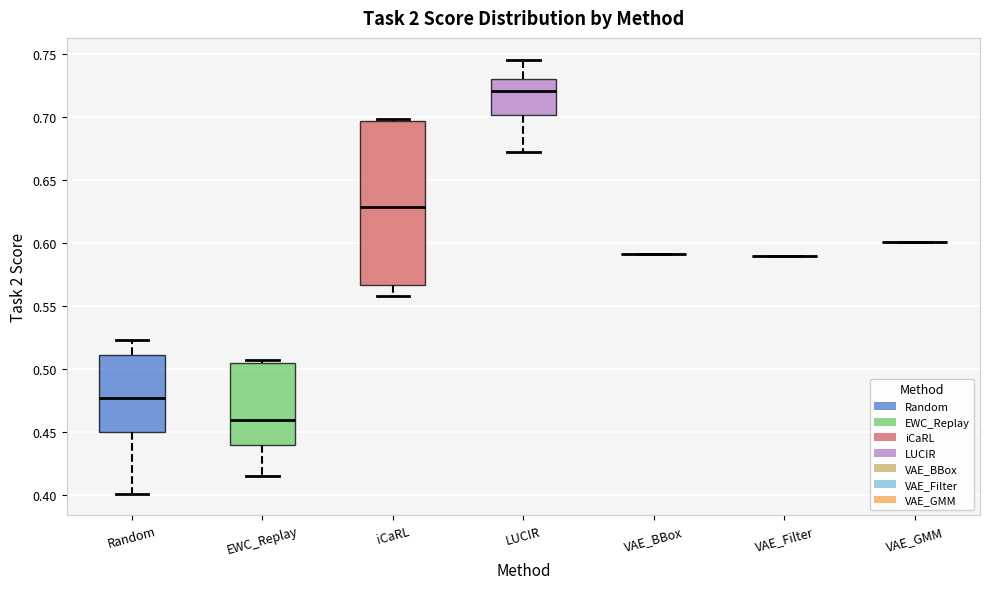

Where is the lower edge of the box for LUCIR on the y-axis? The values are not printed on the chart, so give them approximately, as read against the axis.

0.700